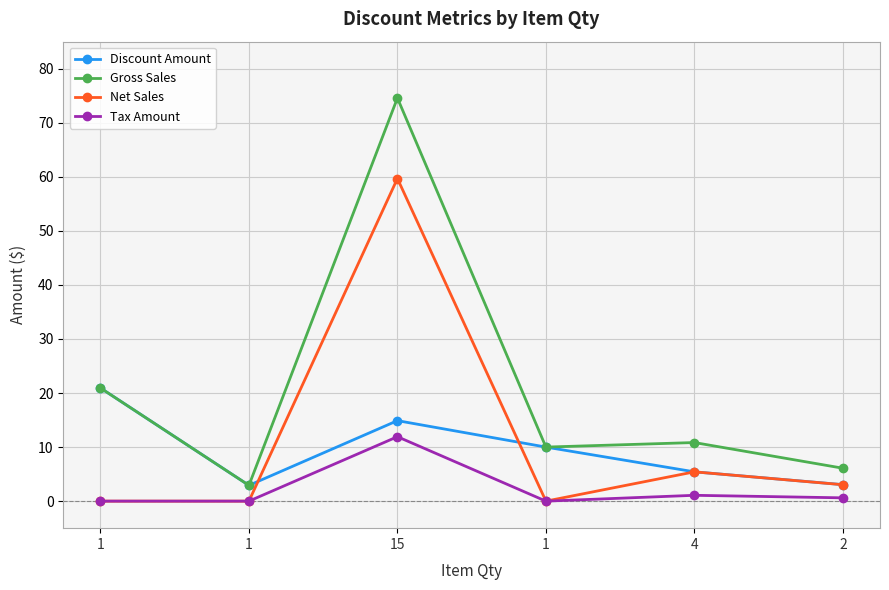

Reading left to right, transcribe all the data shown in this chart.

Discount Amount: 20.9	2.9	14.9	10.0	5.4	3.0
Gross Sales: 20.9	2.9	74.6	10.0	10.8	6.1
Net Sales: 0.0	0.0	59.7	0.0	5.4	3.0
Tax Amount: 0.0	0.0	11.9	0.0	1.1	0.6